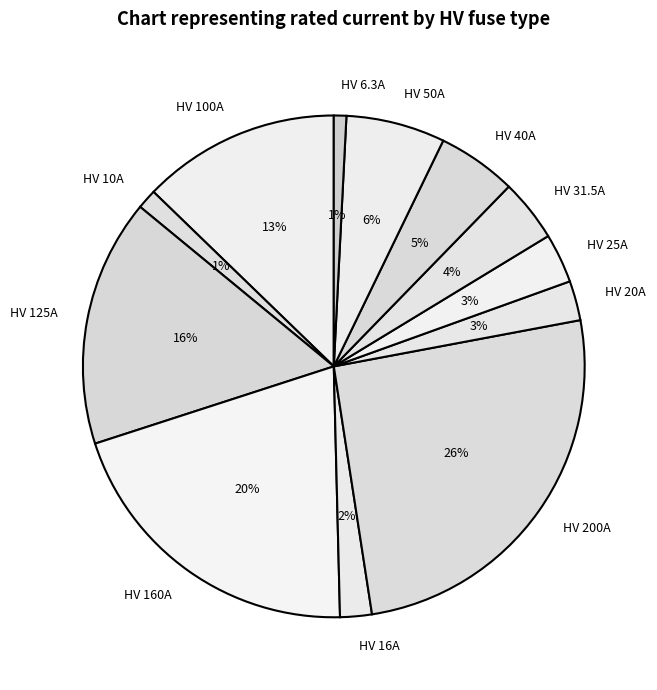

True or false: HV 6.3A accounts for 11% of the total.

False